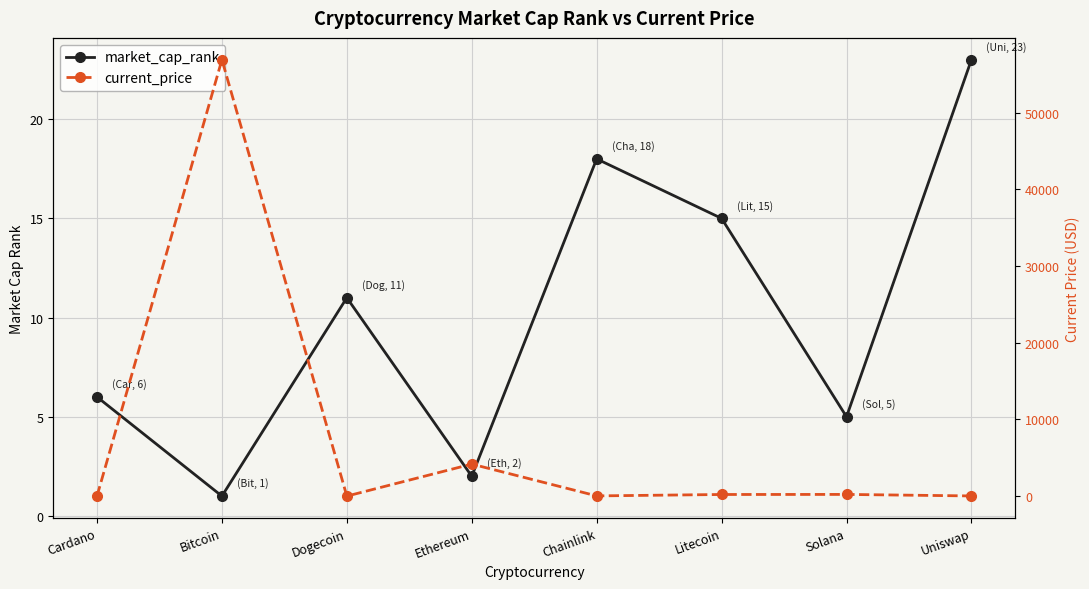

What is the highest value of the market_cap_rank series?

23.0